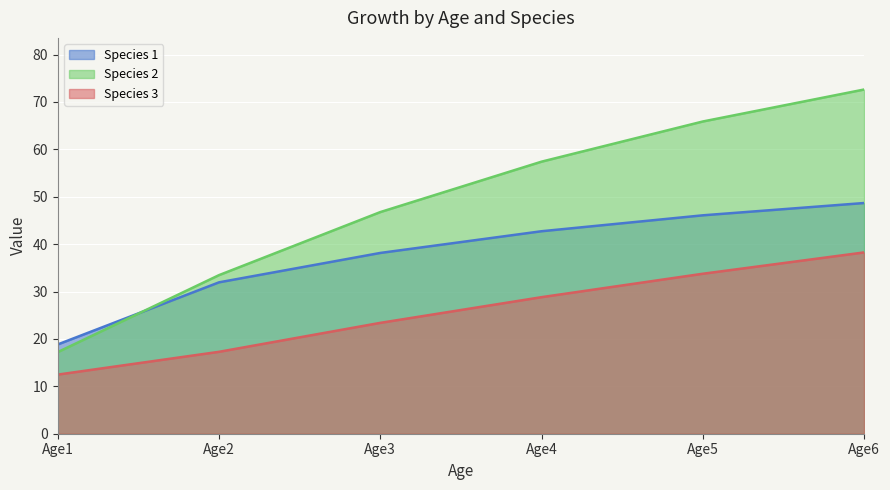

Reading left to right, list all the values displayed in this chart.

Species 1: 18.8	31.9	38.1	42.7	46.1	48.7
Species 2: 17.2	33.5	46.8	57.4	65.9	72.6
Species 3: 12.5	17.3	23.4	28.8	33.8	38.3